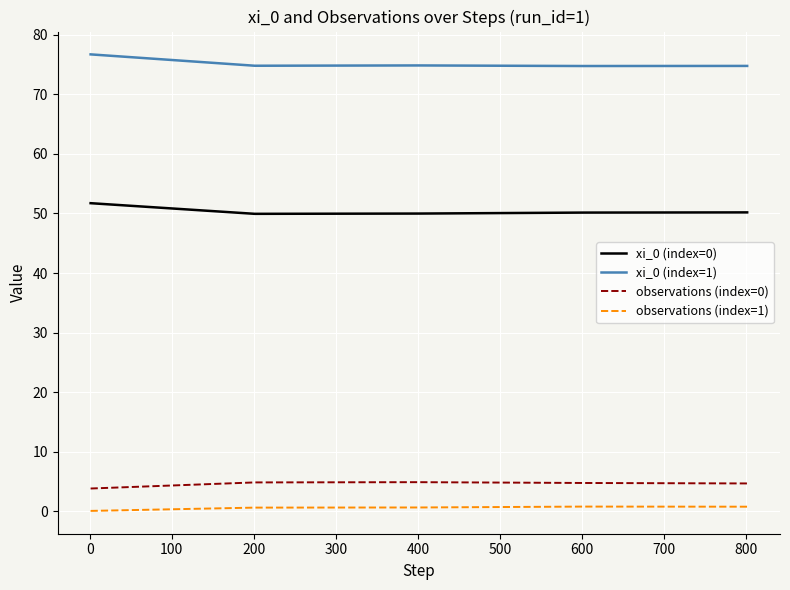

What is the difference between the maximum and minimum values in the xi_0 (index=1) series?

2.0